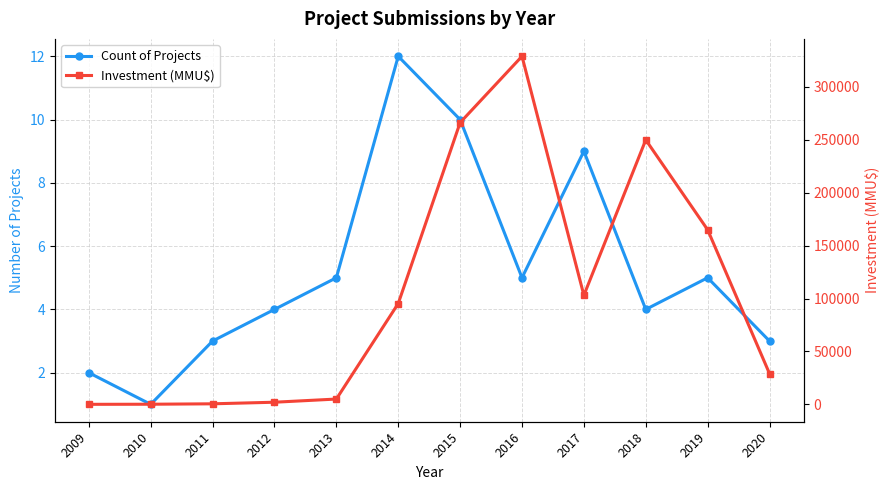

True or false: Investment (MMU$) and Count of Projects intersect in this chart.

False